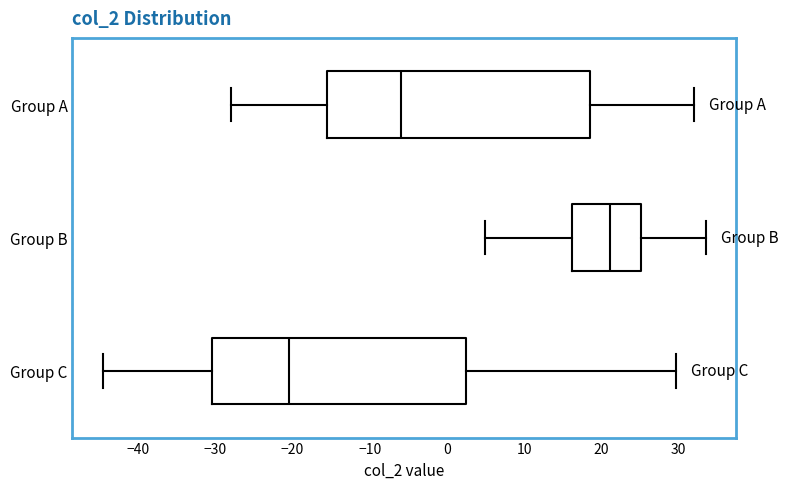

Which box is the widest, from its left edge to its right edge?

Group A